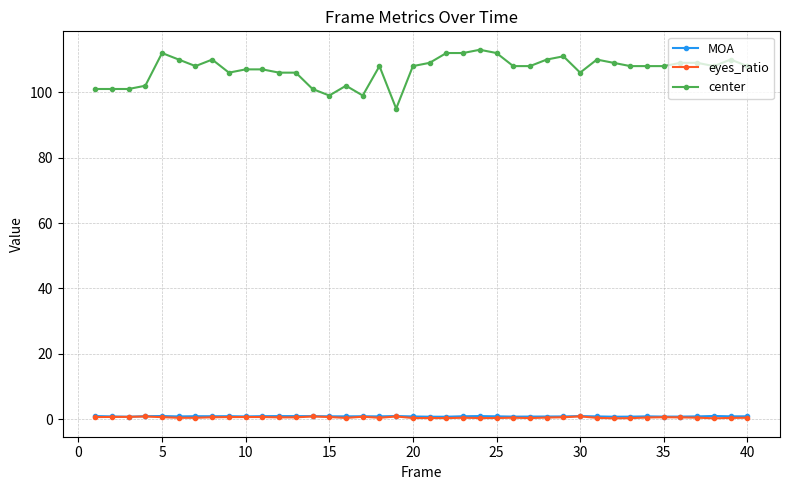

At how many categories does at least one series exceed 85?

40